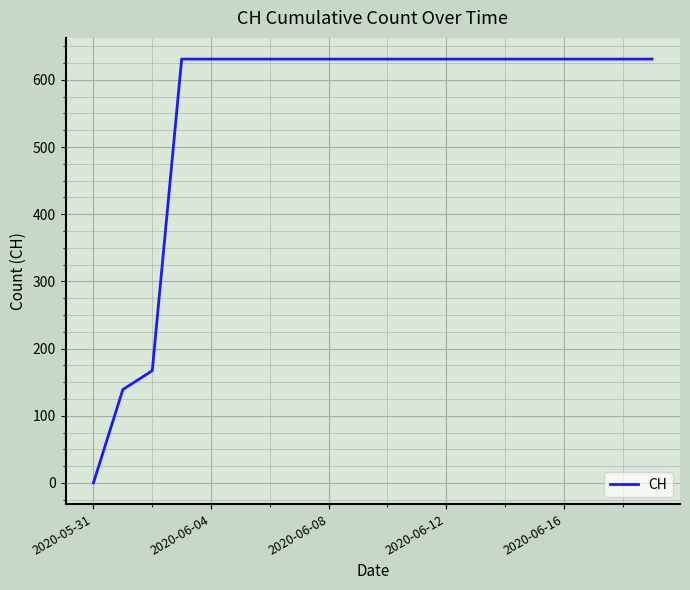

What is the maximum value shown in the chart?

631